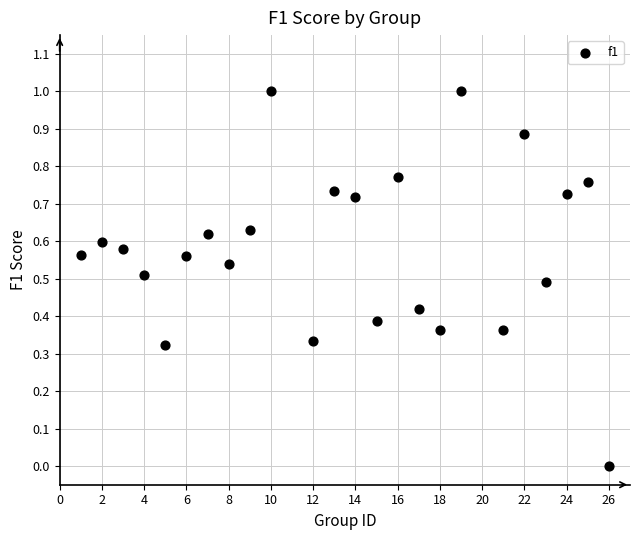

What is the range of X values (max minus min)?

25.0